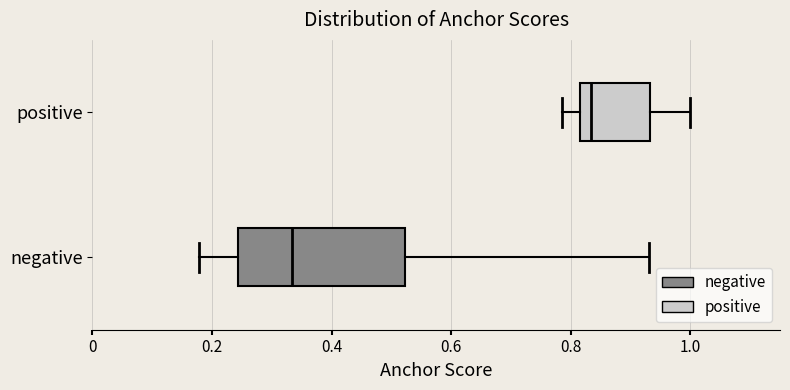

Where does the right whisker of the box for negative end on the x-axis? The values are not printed on the chart, so give them approximately, as read against the axis.

0.94